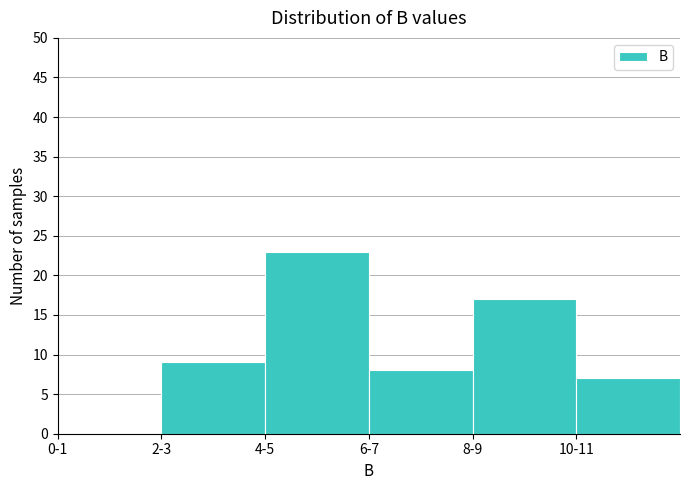

Reading right to left, transcribe all the data shown in this chart.

10-11=7	8-9=17	6-7=8	4-5=23	2-3=9	0-1=0